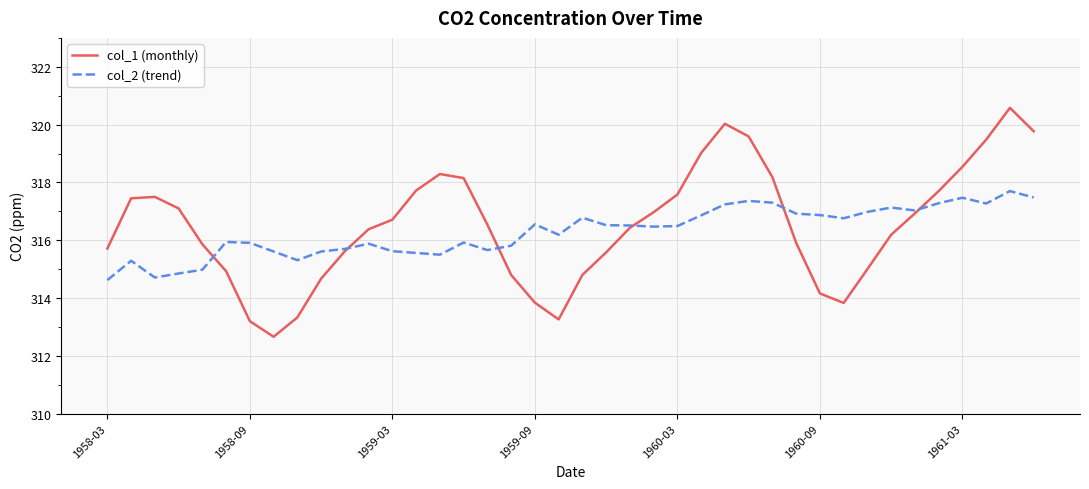

Which series has the largest total across all categories?

col_1 (monthly)